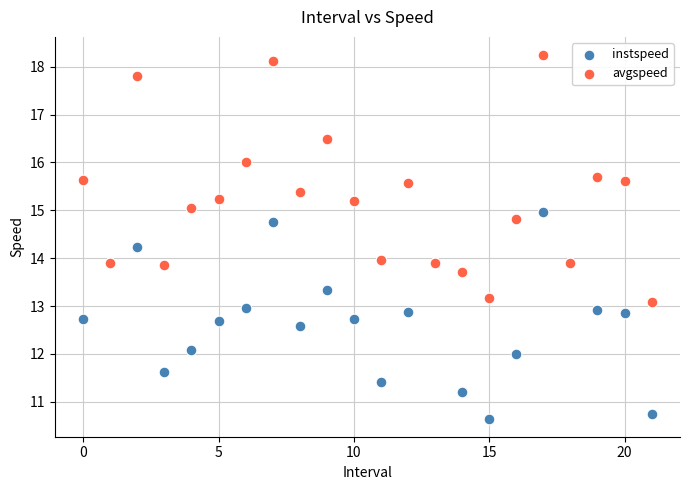

Which series contains the lowest Y value?

instspeed